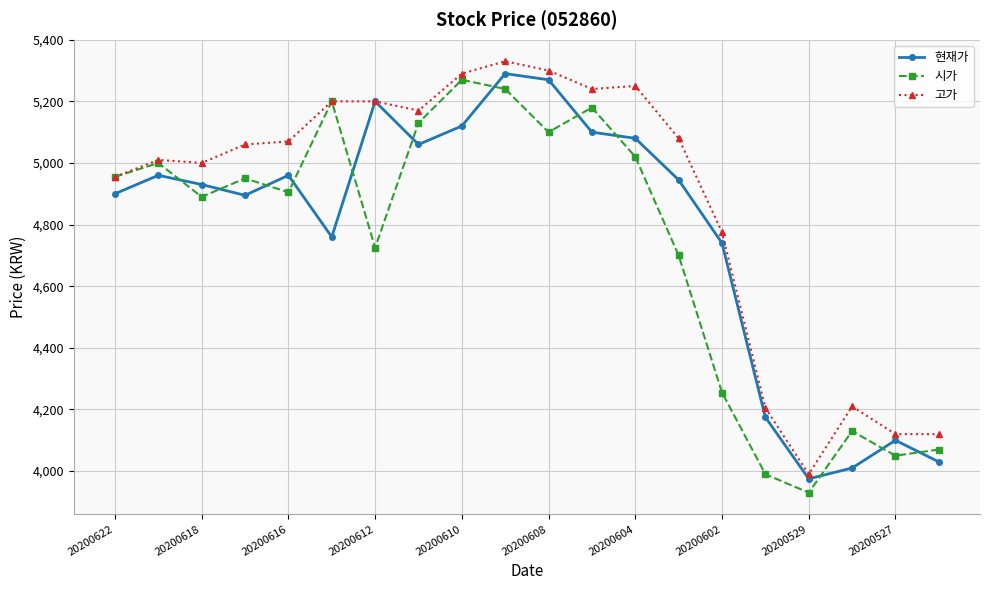

True or false: 시가 has more than 0 interior local peaks.

True